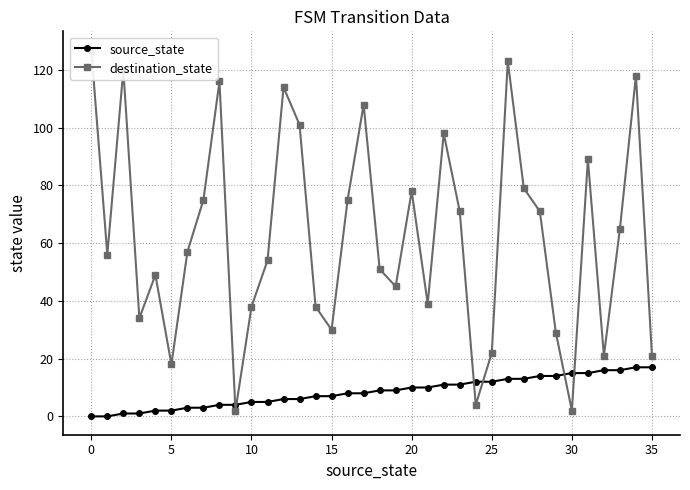

Reading left to right, transcribe all the data shown in this chart.

source_state: 0	0	1	1	2	2	3	3	4	4	5	5	6	6	7	7	8	8	9	9	10	10	11	11	12	12	13	13	14	14	15	15	16	16	17	17
destination_state: 127	56	120	34	49	18	57	75	116	2	38	54	114	101	38	30	75	108	51	45	78	39	98	71	4	22	123	79	71	29	2	89	21	65	118	21